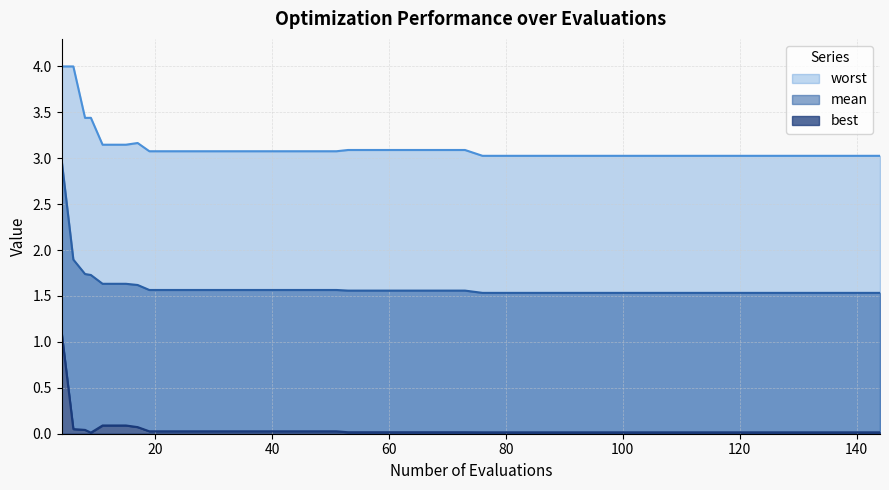

What is the total value across all series at 20?

4.7